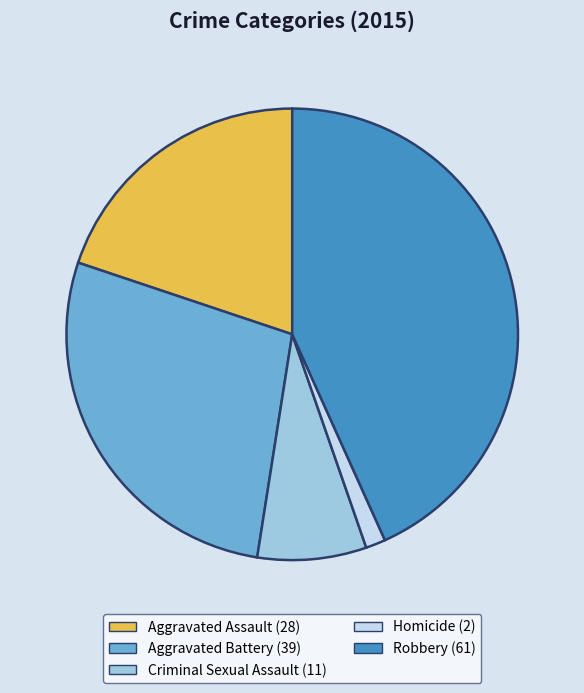

Rank the categories by value from lowest to highest.

Homicide, Criminal Sexual Assault, Aggravated Assault, Aggravated Battery, Robbery